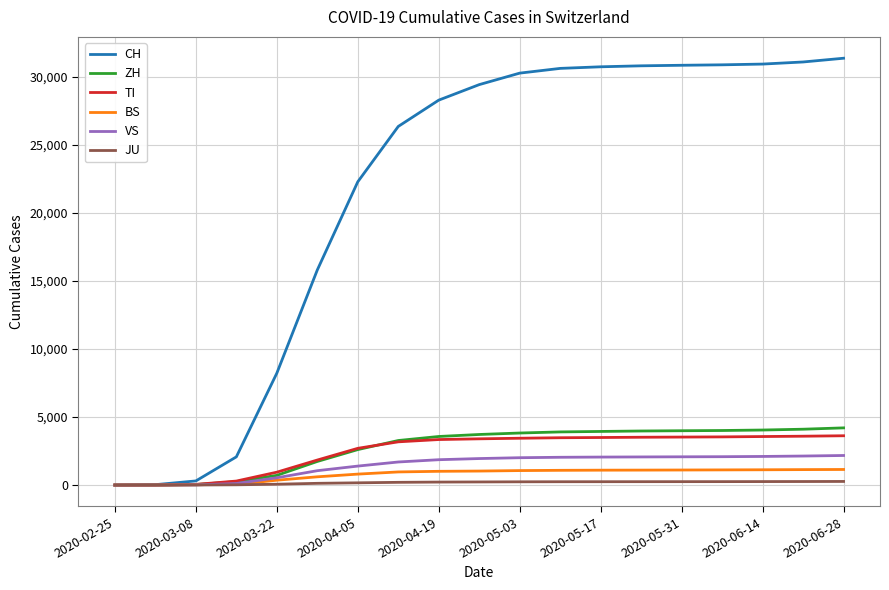

Which series has the largest total across all categories?

CH